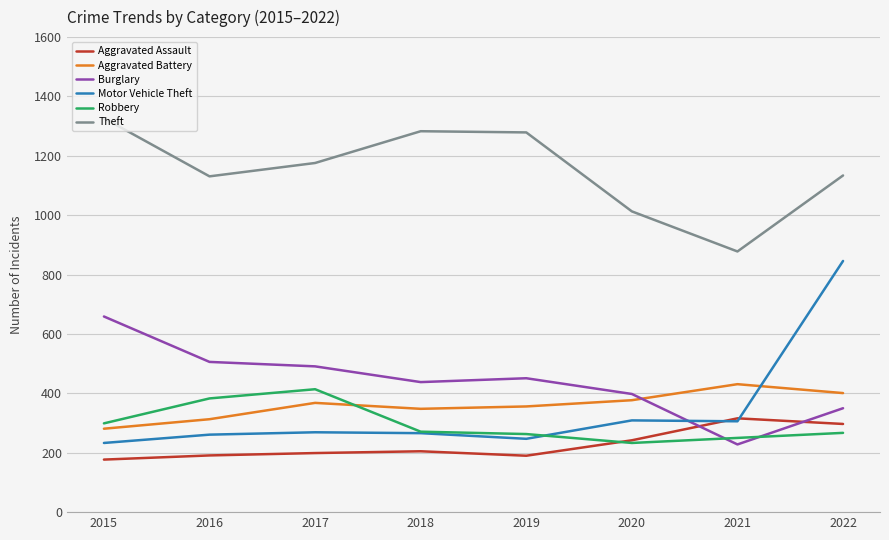

Between which two adjacent categories do Robbery and Burglary first intersect?

2020 and 2021